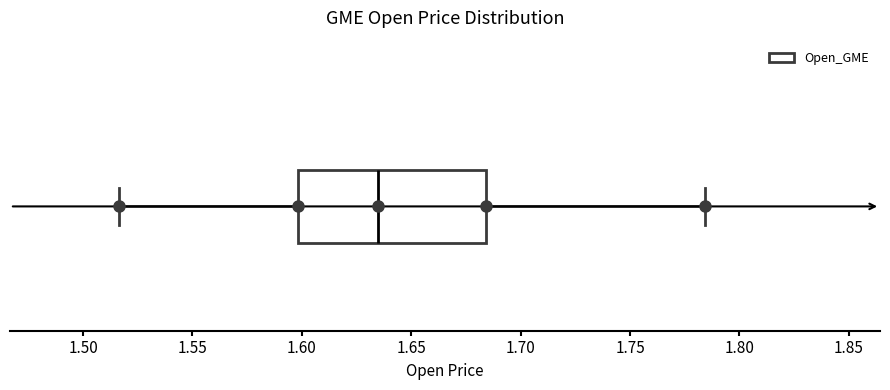

Transcribe this box plot: give where the median line is, the range the box spans, and where the two whiskers end, as read against the x-axis. The values are not printed on the chart, so give them approximately, as read against the axis.

median 1.635, box 1.600 to 1.685, whiskers 1.515 to 1.785